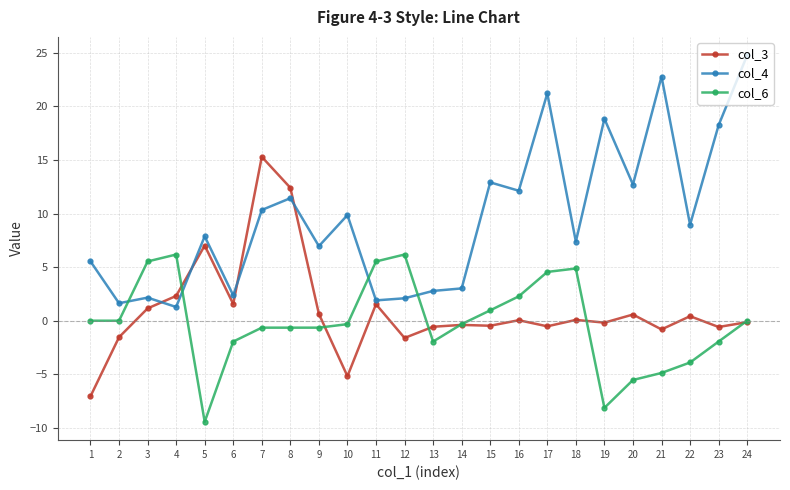

Is this an area chart (filled region under the line)?

No